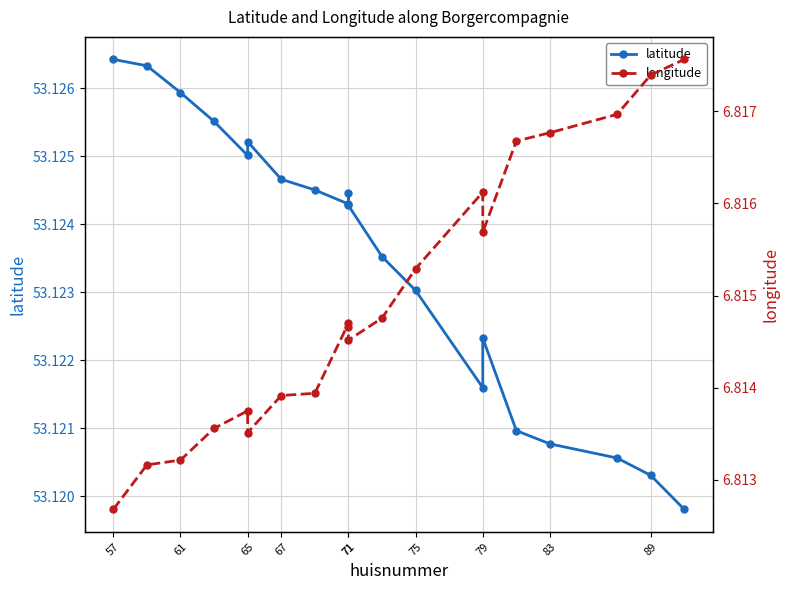

What is the maximum value for latitude?

53.1